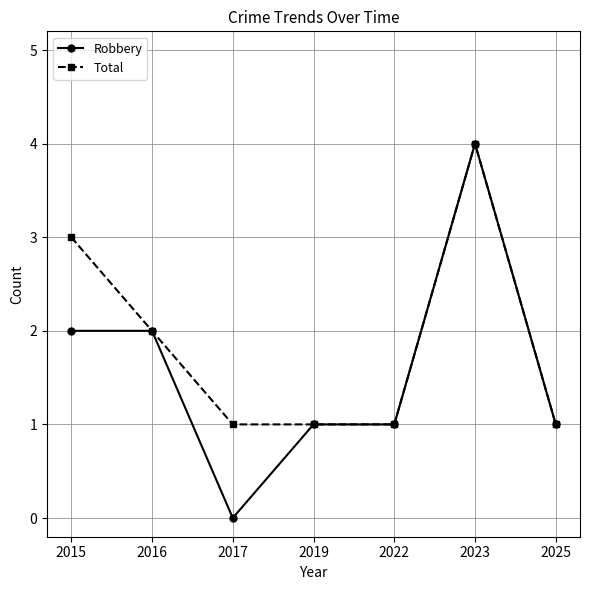

What is the value of the Total point at the 4th from the left?

1